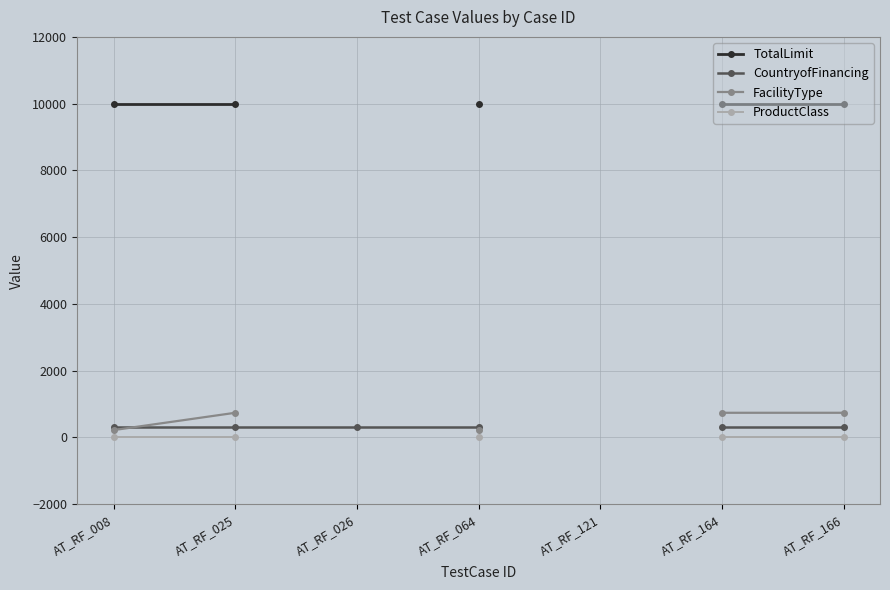

True or false: ProductClass has a value of 2.0 at AT_RF_164.

True